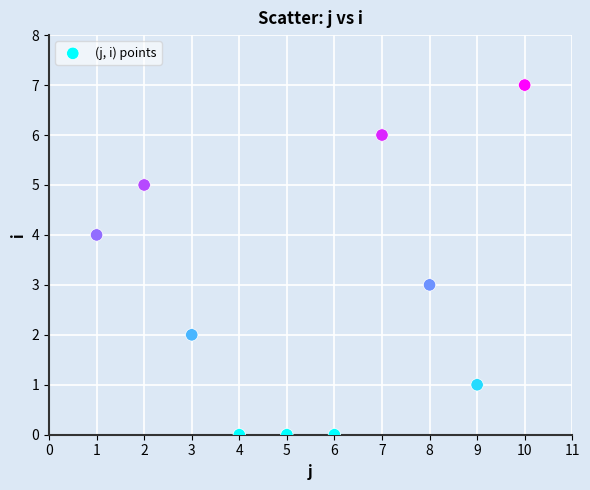

What is the range of Y values (max minus min)?

7